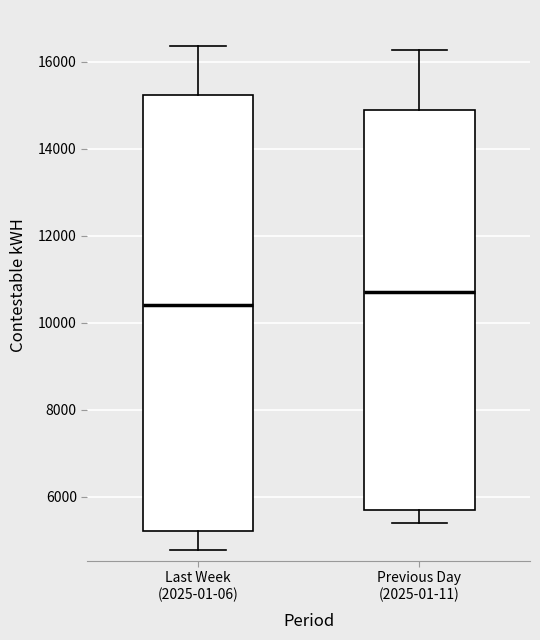

Reading left to right, transcribe this box plot: for each box, give where its median line is, the range the box spans, and where its two whiskers end, as read against the y-axis. The values are not printed on the chart, so give them approximately, as read against the axis.

Last Week (2025-01-06): median 10400, box 5200 to 15200, whiskers 4800 to 16400
Previous Day (2025-01-11): median 10800, box 5800 to 15000, whiskers 5400 to 16200